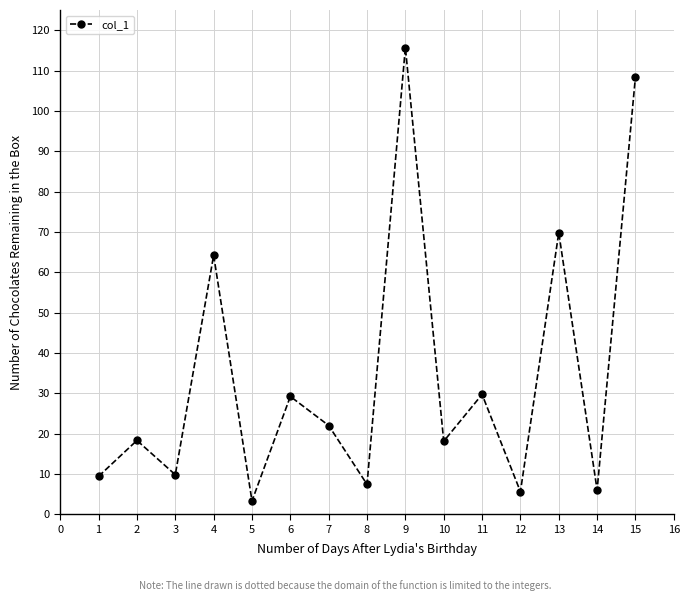

Does the chart display data point markers on the line(s)?

Yes